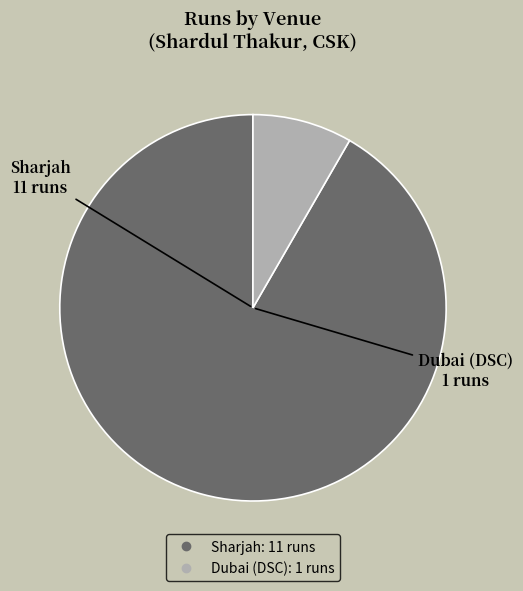

Rank the categories by value from highest to lowest.

Sharjah, Dubai (DSC)